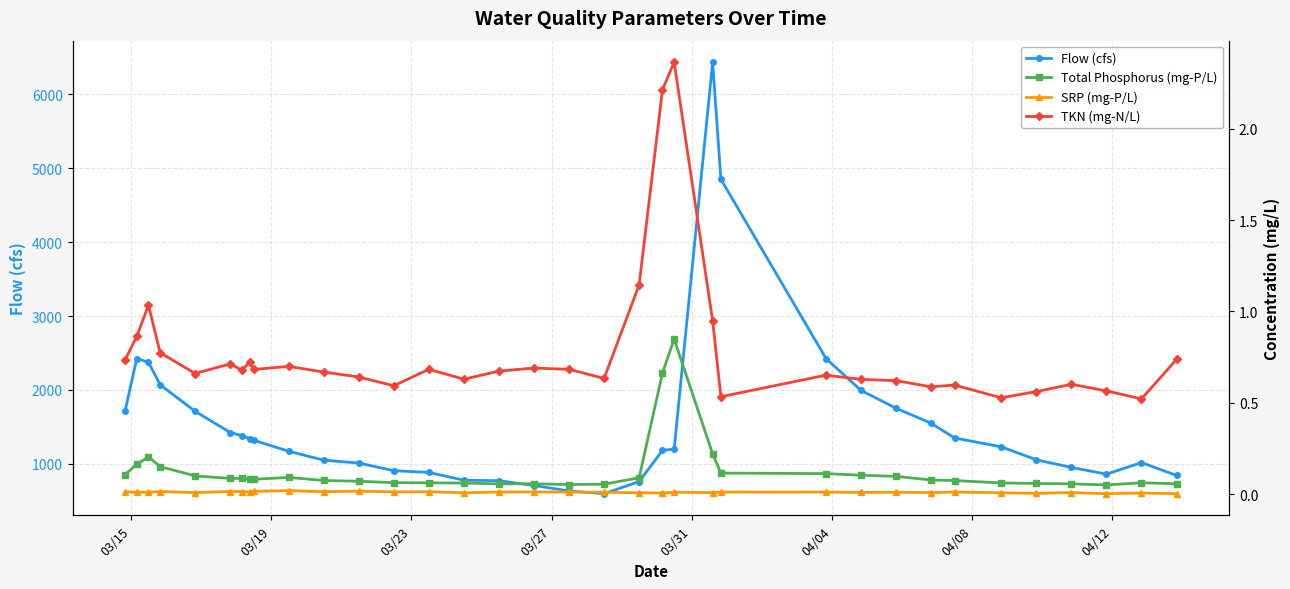

True or false: Flow (cfs) has more than 0 interior local peaks.

True